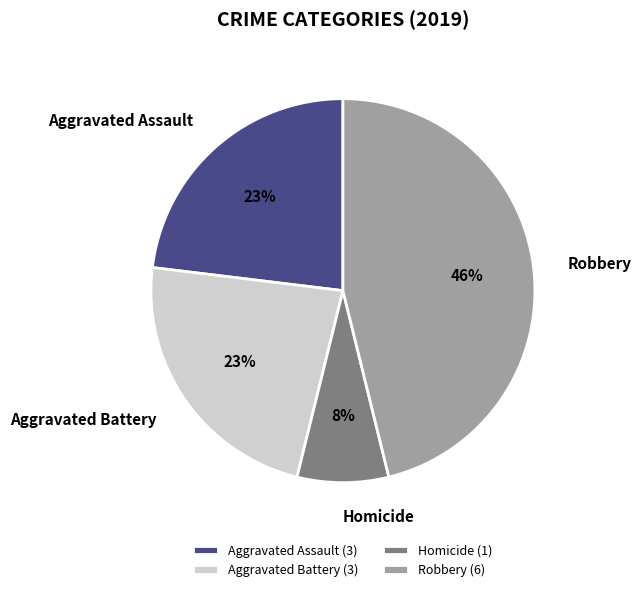

To the nearest percent, what portion does Homicide represent?

8%